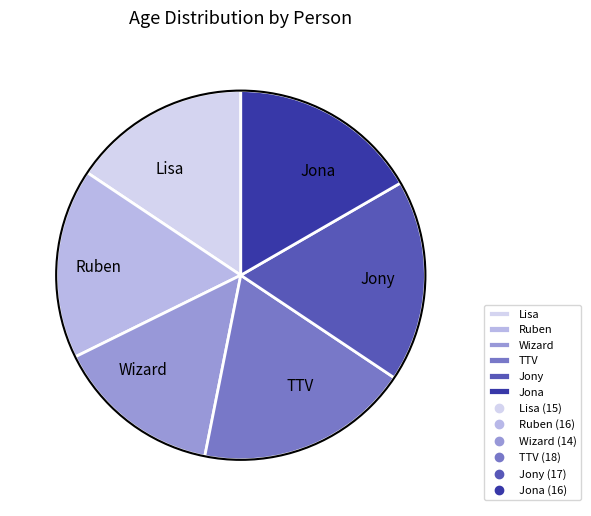

Is the sum of Lisa and Jony greater than half?

No